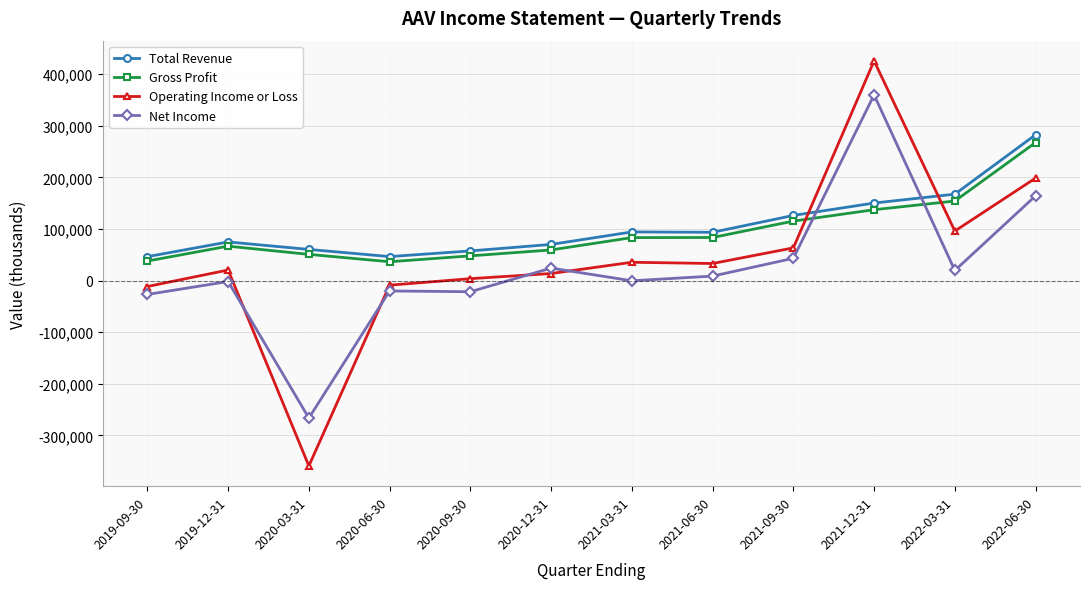

How many lines are shown in the chart?

4